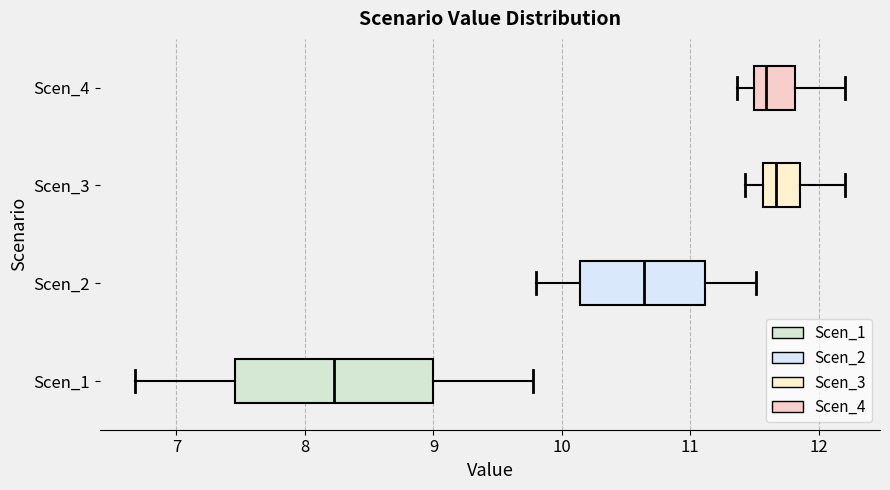

Reading bottom to top, transcribe this box plot: for each box, give where its median line is, the range the box spans, and where its two whiskers end, as read against the x-axis. The values are not printed on the chart, so give them approximately, as read against the axis.

Scen_1: median 8.2, box 7.5 to 9.0, whiskers 6.7 to 9.8
Scen_2: median 10.6, box 10.1 to 11.1, whiskers 9.8 to 11.5
Scen_3: median 11.7, box 11.6 to 11.9, whiskers 11.4 to 12.2
Scen_4: median 11.6, box 11.5 to 11.8, whiskers 11.4 to 12.2